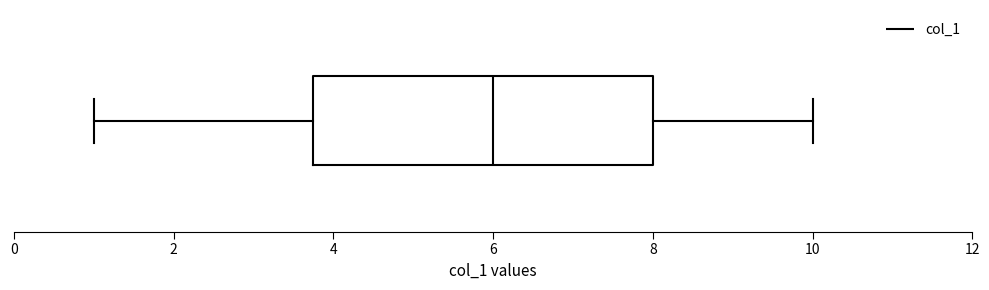

Read this box plot against the x-axis: the position of the median line, the range covered by the box, and the ends of both whiskers. The values are not printed on the chart, so give them approximately, as read against the axis.

median 6.0, box 3.8 to 8.0, whiskers 1.0 to 10.0